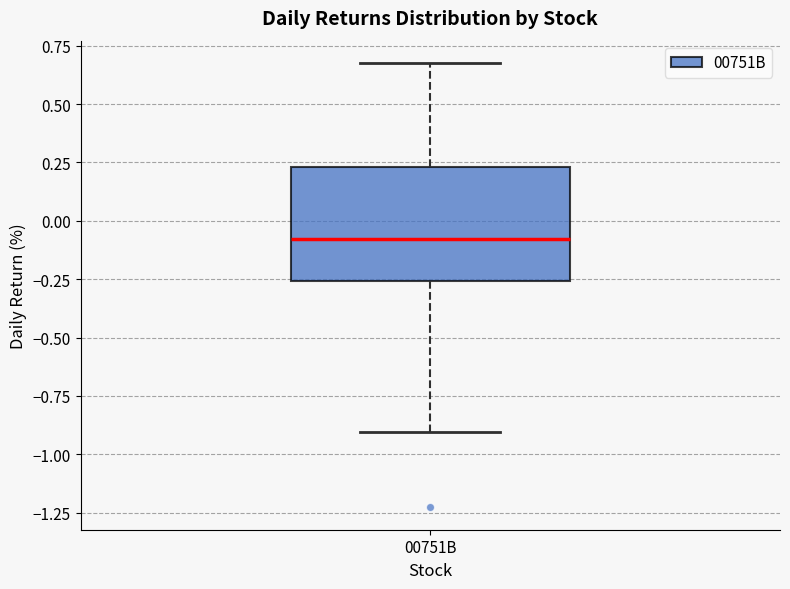

Transcribe this box plot: give where the median line is, the range the box spans, and where the two whiskers end, as read against the y-axis. The values are not printed on the chart, so give them approximately, as read against the axis.

median -0.10, box -0.25 to 0.25, whiskers -0.90 to 0.70